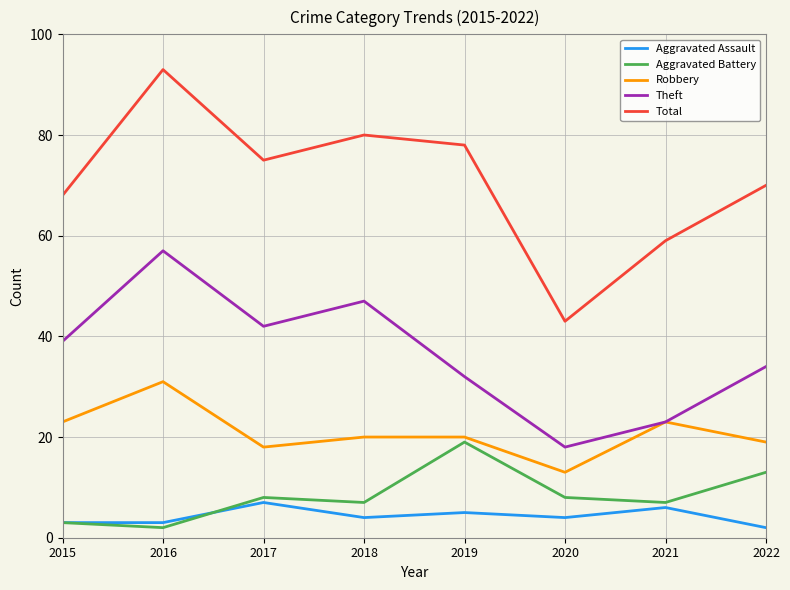

Reading left to right, extract all data points from this chart.

Aggravated Assault: 2015=3	2016=3	2017=7	2018=4	2019=5	2020=4	2021=6	2022=2
Aggravated Battery: 2015=3	2016=2	2017=8	2018=7	2019=19	2020=8	2021=7	2022=13
Robbery: 2015=23	2016=31	2017=18	2018=20	2019=20	2020=13	2021=23	2022=19
Theft: 2015=39	2016=57	2017=42	2018=47	2019=32	2020=18	2021=23	2022=34
Total: 2015=68	2016=93	2017=75	2018=80	2019=78	2020=43	2021=59	2022=70